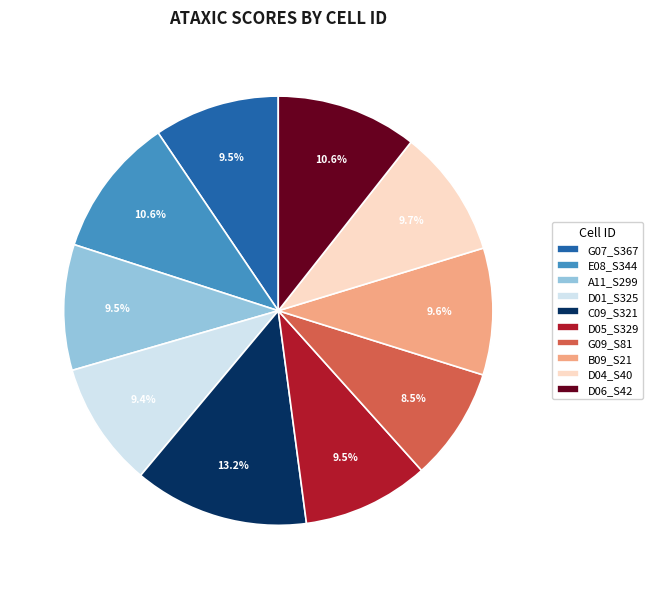

What portion of the pie excludes D06_S42?

89.4%